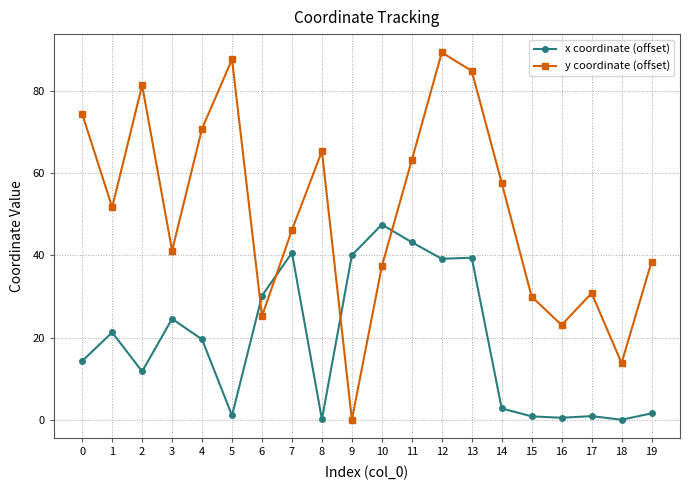

What is the sum of all y coordinate (offset) values?

1012.4